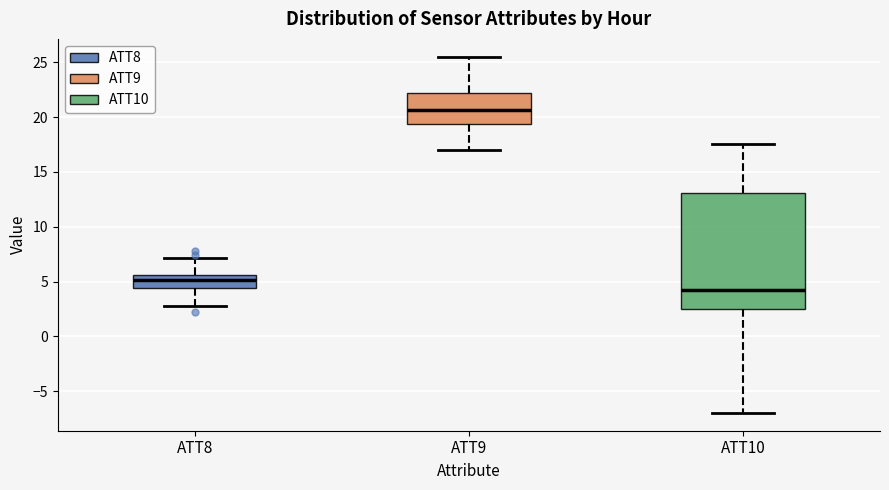

Reading left to right, read every box against the y-axis: the position of its median line, the range the box covers, and the ends of its whiskers. The values are not printed on the chart, so give them approximately, as read against the axis.

ATT8: median 5.0, box 4.5 to 5.5, whiskers 3.0 to 7.0
ATT9: median 20.5, box 19.5 to 22.0, whiskers 17.0 to 25.5
ATT10: median 4.5, box 2.5 to 13.0, whiskers -7.0 to 17.5